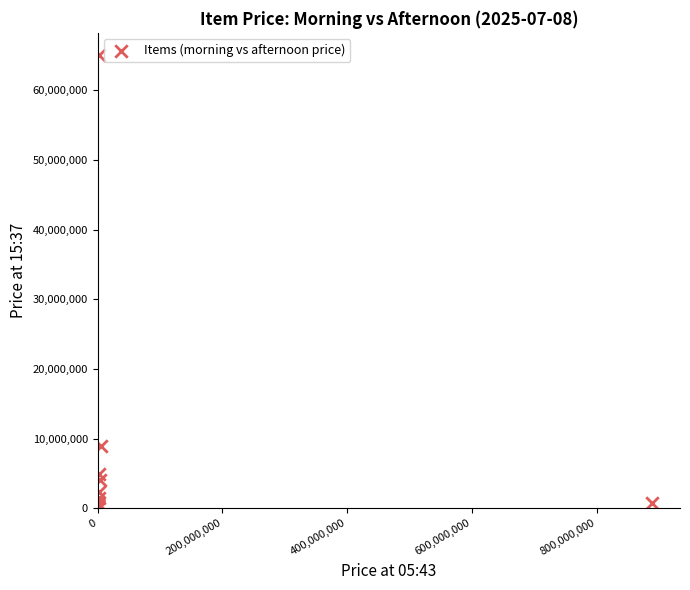

What Y value in the scatter plot is closest to 32500050?

9000000